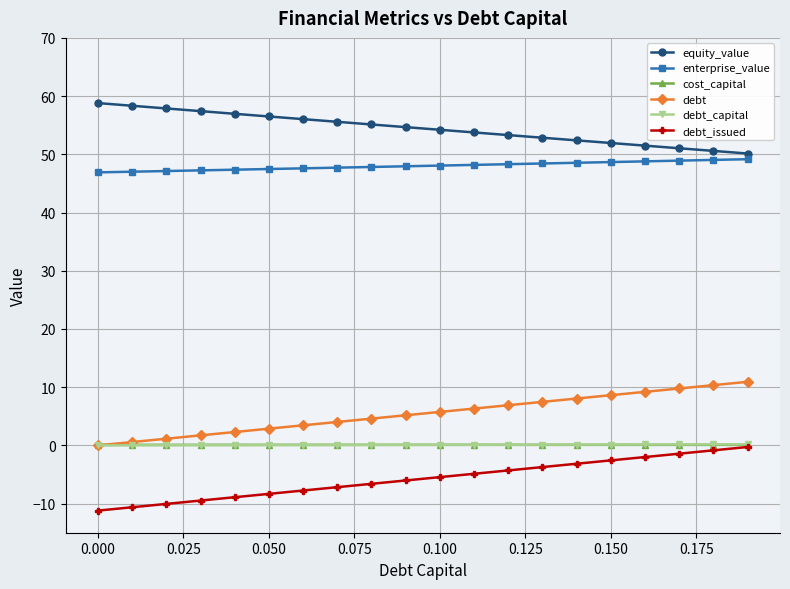

True or false: cost_capital and equity_value cross at least once.

False